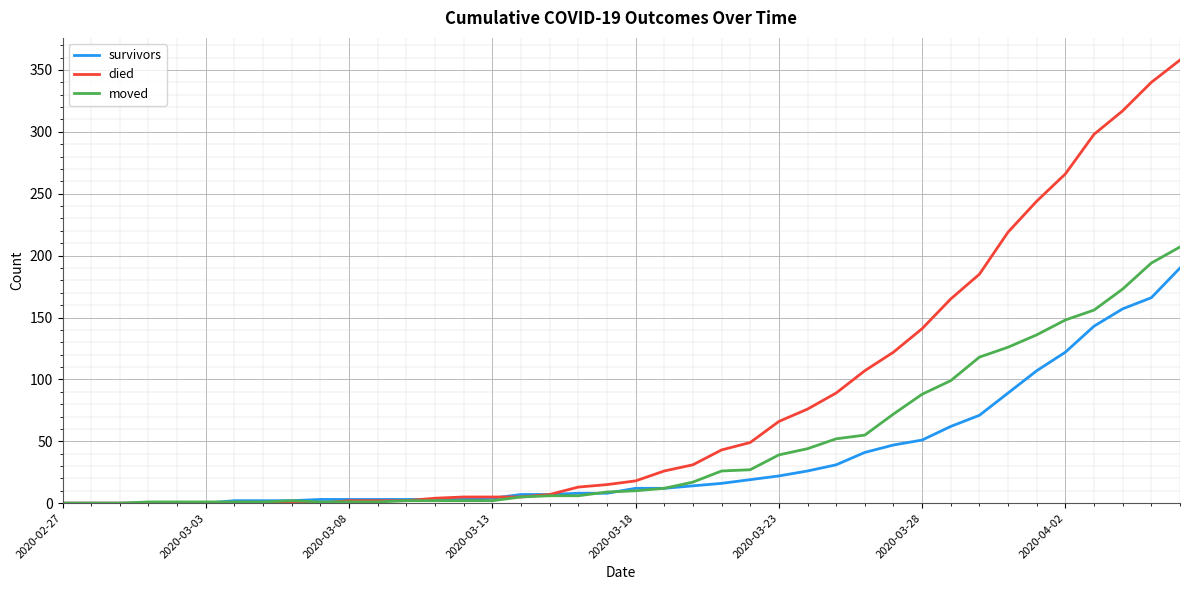

How many lines are shown in the chart?

3